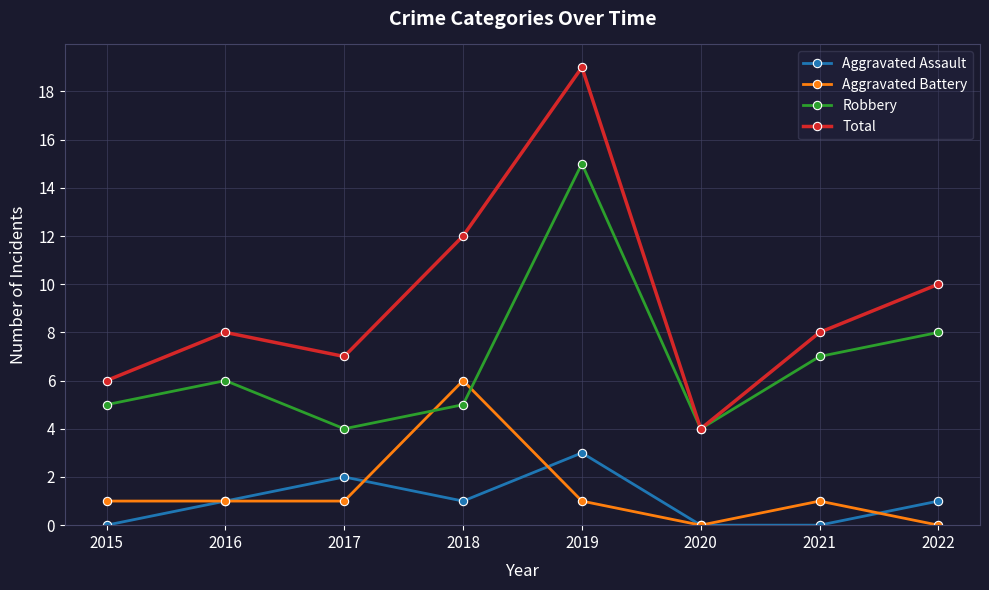

At which category does Aggravated Assault reach its first local valley?

2018